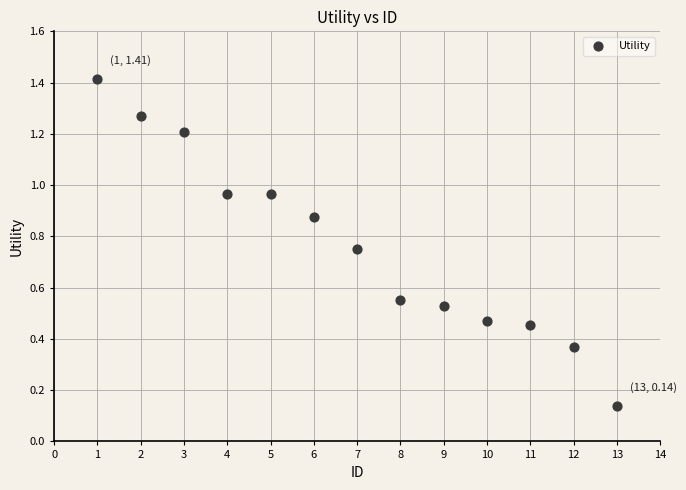

What is the range of X values (max minus min)?

12.0